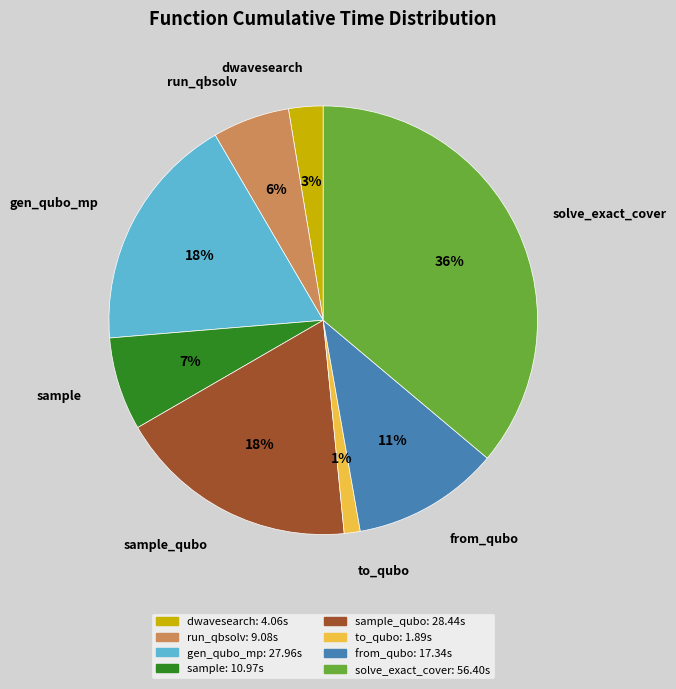

What is the ratio of the value at run_qbsolv to the value at from_qubo?

0.5